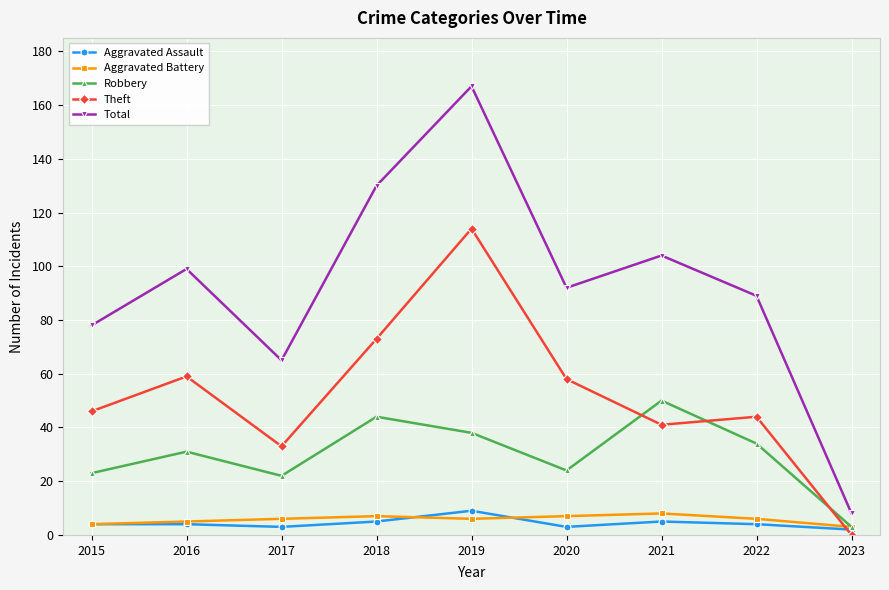

Is the value of Robbery at 2020 greater than the value of Theft at 2015?

No